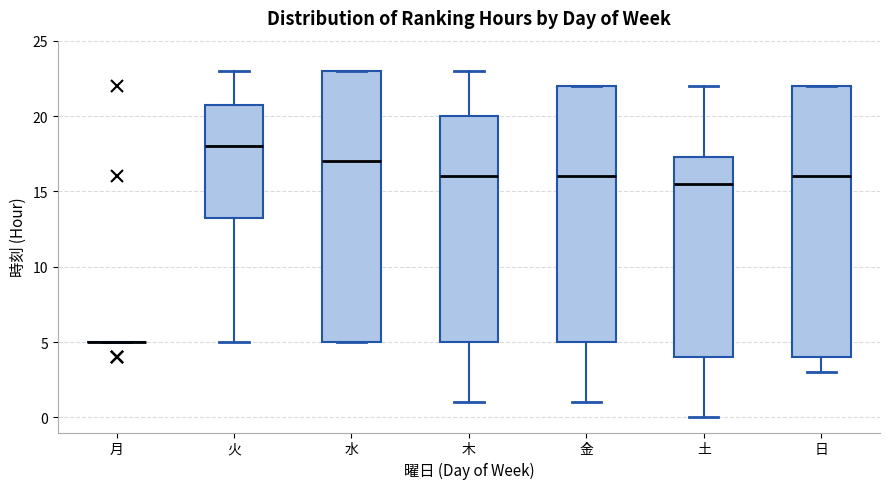

Reading left to right, read every box against the y-axis: the position of its median line, the range the box covers, and the ends of its whiskers. The values are not printed on the chart, so give them approximately, as read against the axis.

月: box collapsed to a line at 5.0, whiskers 5.0 to 5.0
火: median 18.0, box 13.5 to 21.0, whiskers 5.0 to 23.0
水: median 17.0, box 5.0 to 23.0, whiskers 5.0 to 23.0
木: median 16.0, box 5.0 to 20.0, whiskers 1.0 to 23.0
金: median 16.0, box 5.0 to 22.0, whiskers 1.0 to 22.0
土: median 15.5, box 4.0 to 17.5, whiskers 0.0 to 22.0
日: median 16.0, box 4.0 to 22.0, whiskers 3.0 to 22.0